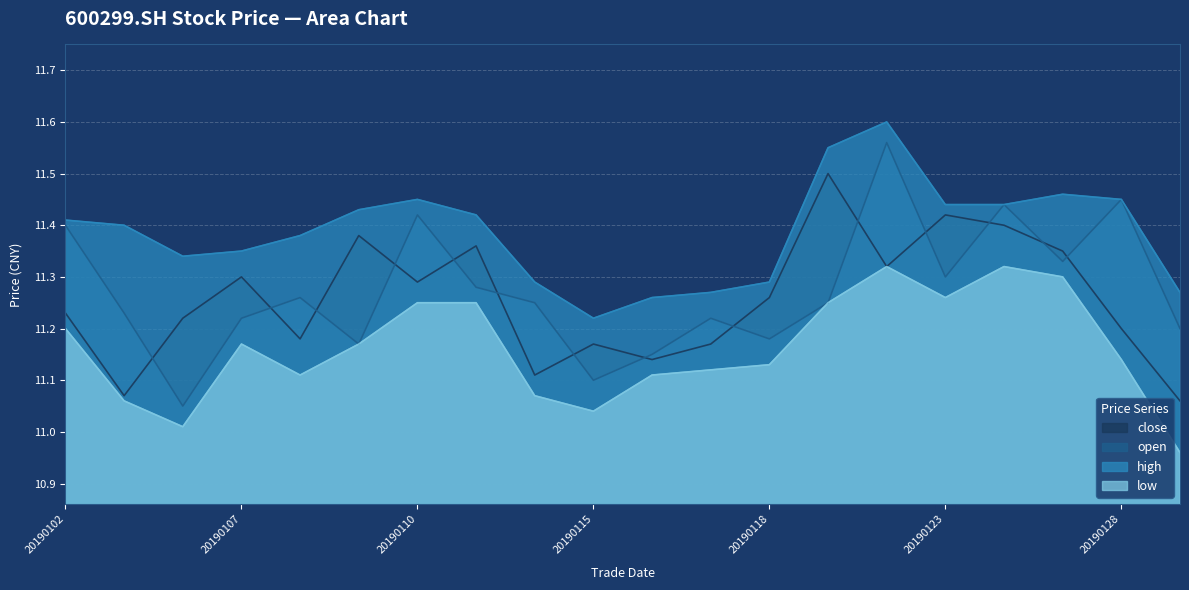

Is the value of close at 20190123 greater than the value of low at 20190114?

Yes